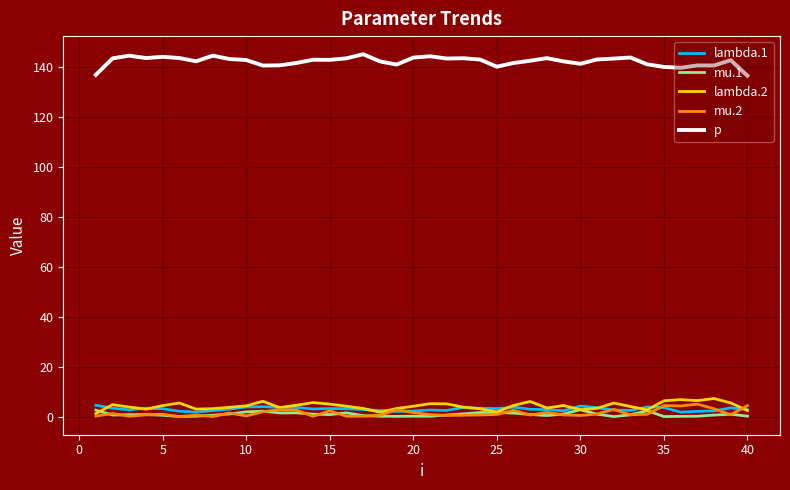

True or false: p and lambda.2 intersect in this chart.

False